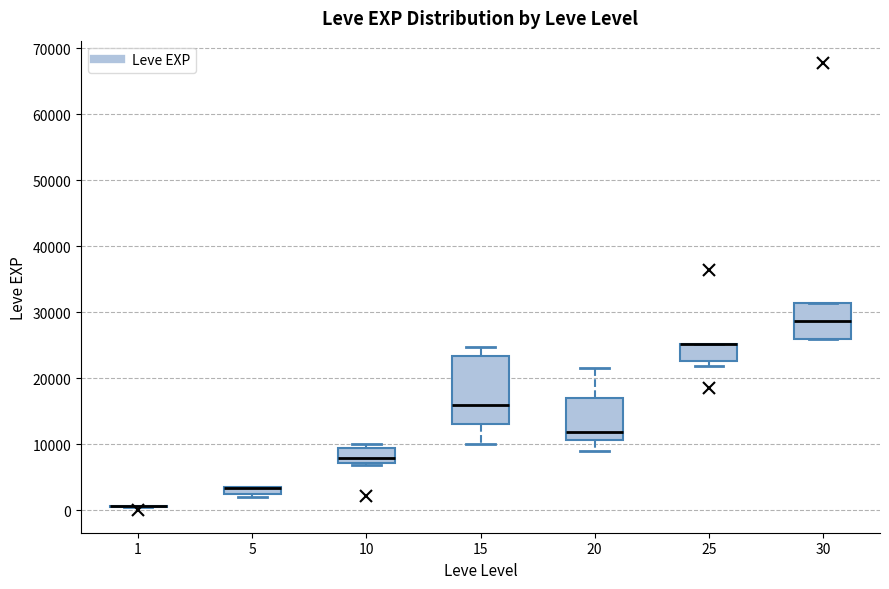

Where is the upper edge of the box at x = 5 on the y-axis? The values are not printed on the chart, so give them approximately, as read against the axis.

4000